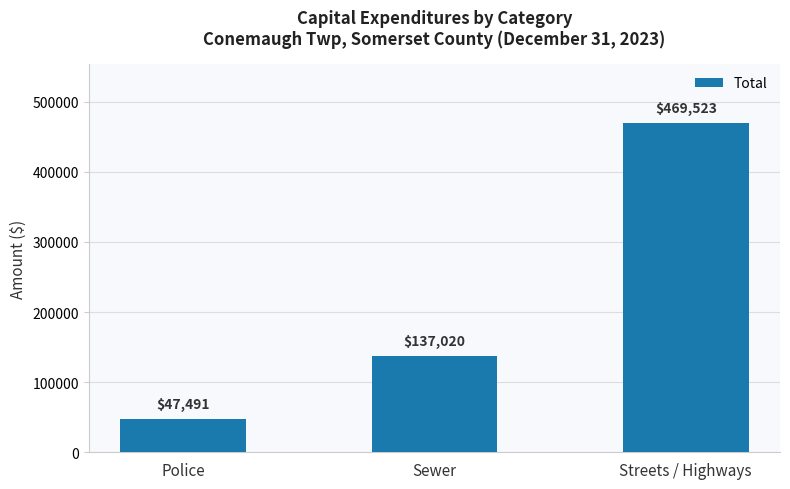

Which has a higher value, Police or Sewer?

Sewer